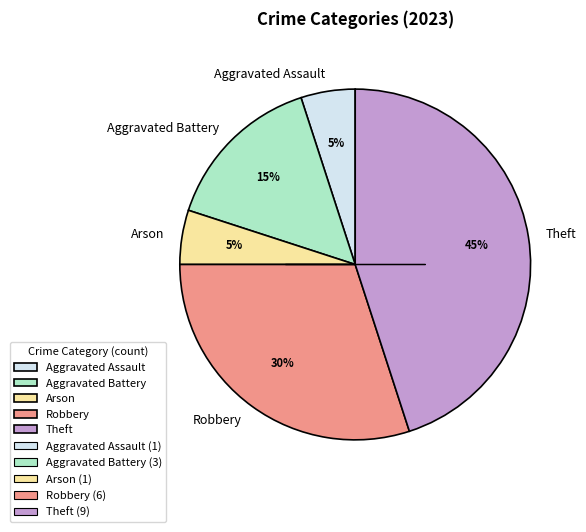

Which slice is the largest?

Theft